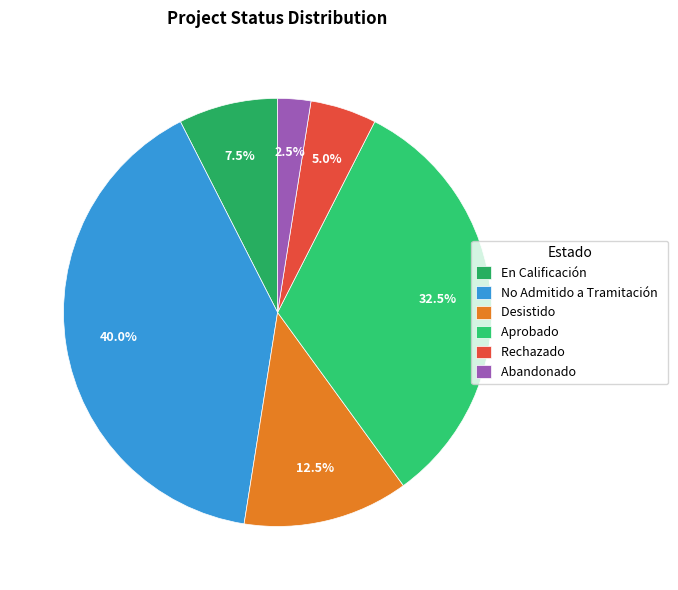

Is it true that Desistido is 1% of the pie?

False